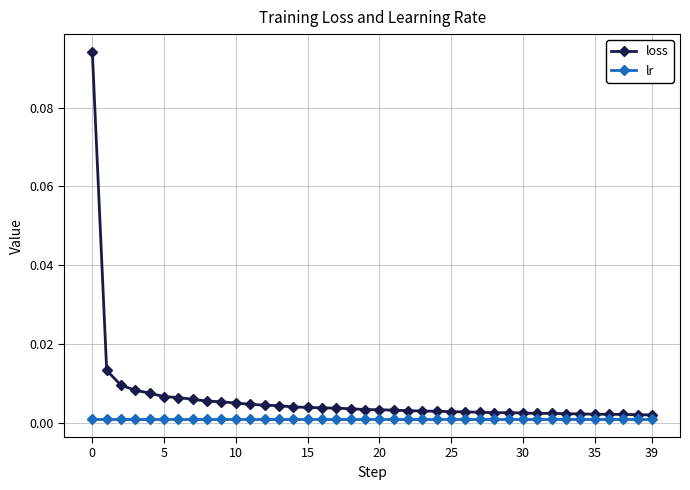

List the series in order of their overall mean, lowest first.

lr, loss